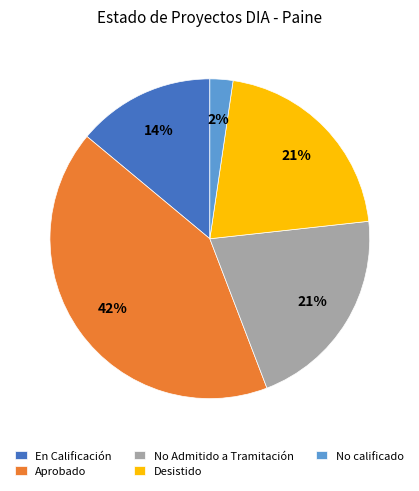

Count the number of slices in the pie.

5